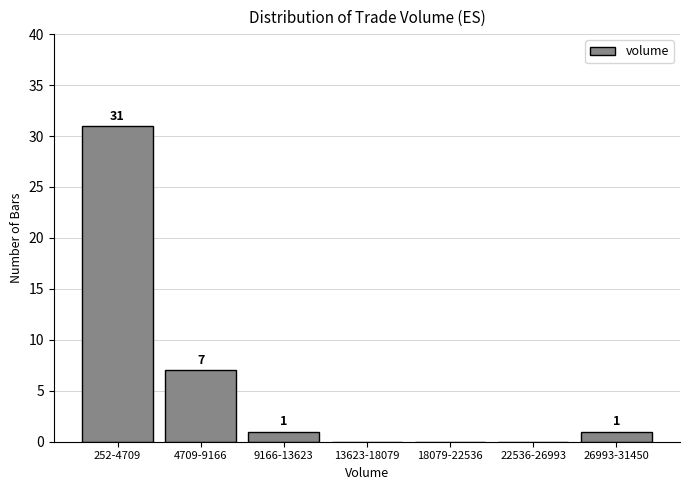

Reading left to right, transcribe all the data shown in this chart.

252-4709=31	4709-9166=7	9166-13623=1	13623-18079=0	18079-22536=0	22536-26993=0	26993-31450=1